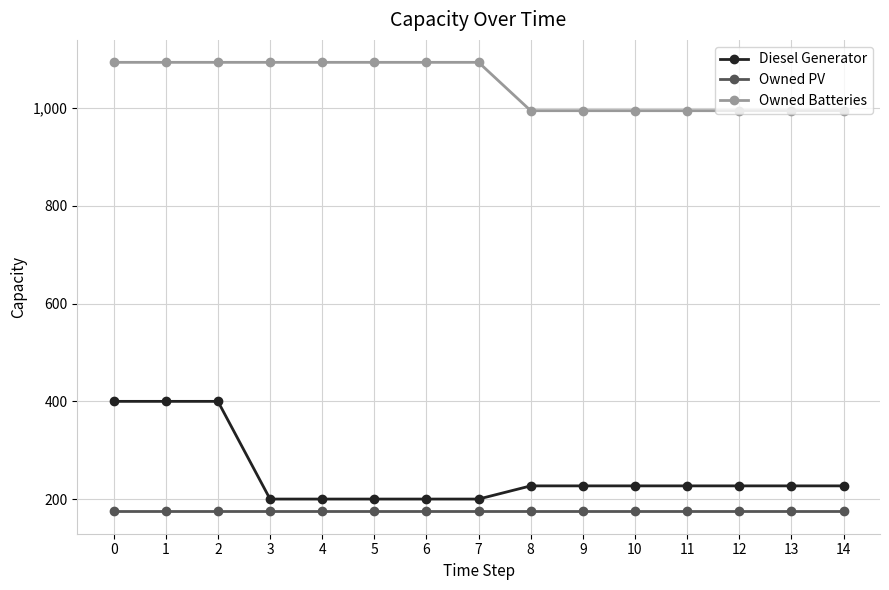

What are all the series names shown in the legend?

Diesel Generator, Owned PV, Owned Batteries